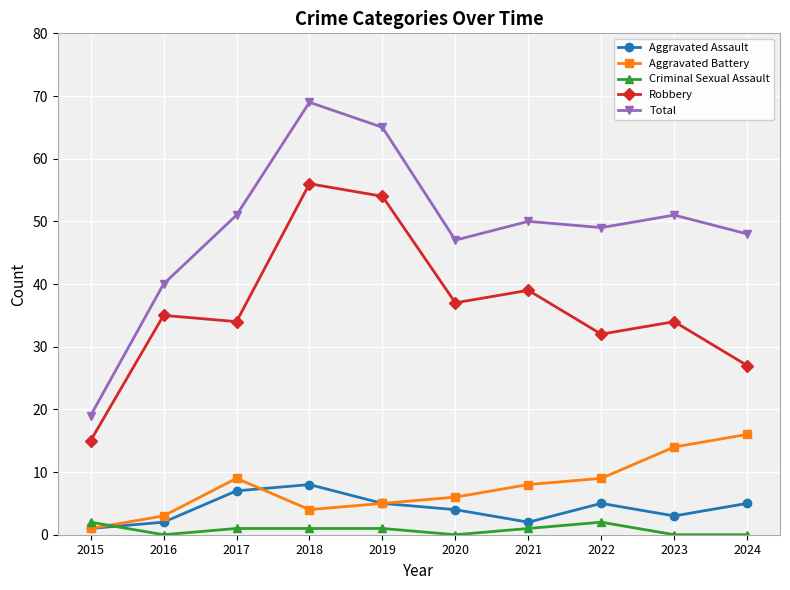

At how many categories does at least one series exceed 5?

10